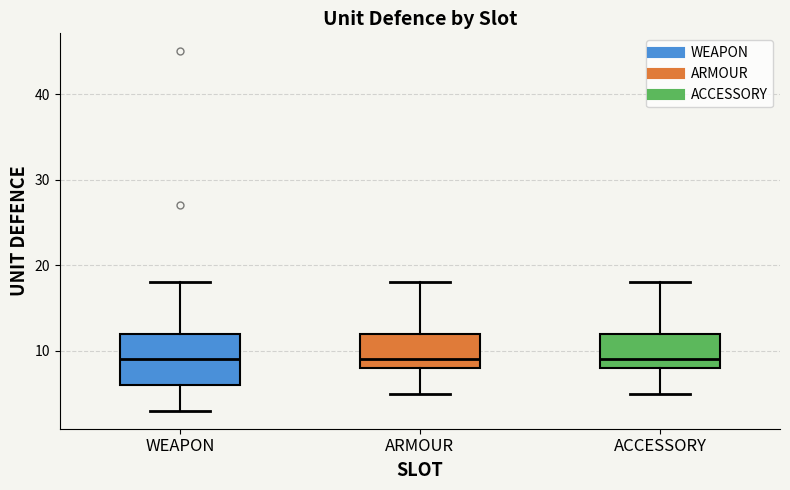

Comparing the boxes themselves (not the whiskers), which one is the tallest?

WEAPON